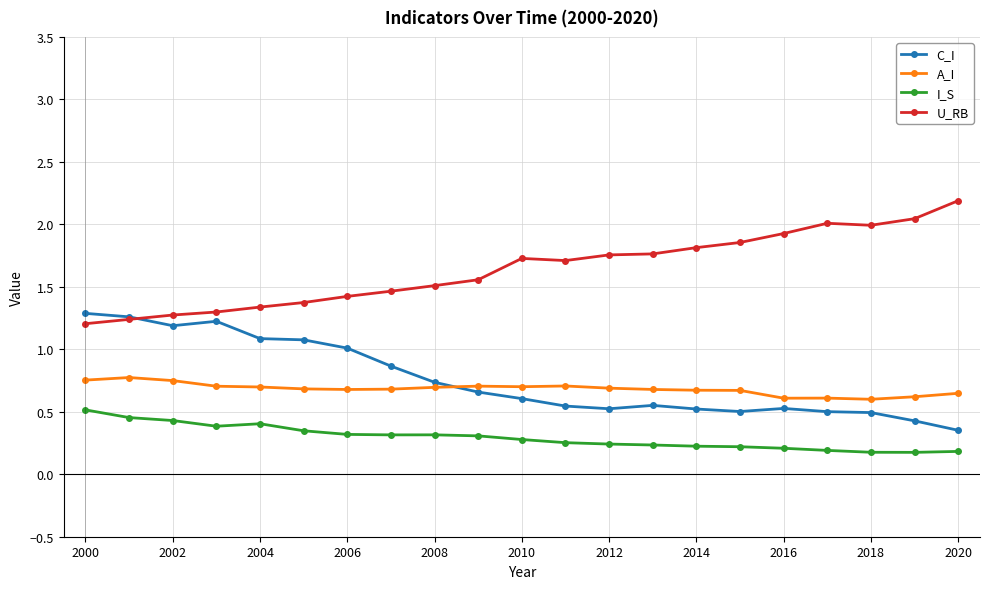

At how many categories does at least one series exceed 1?

21